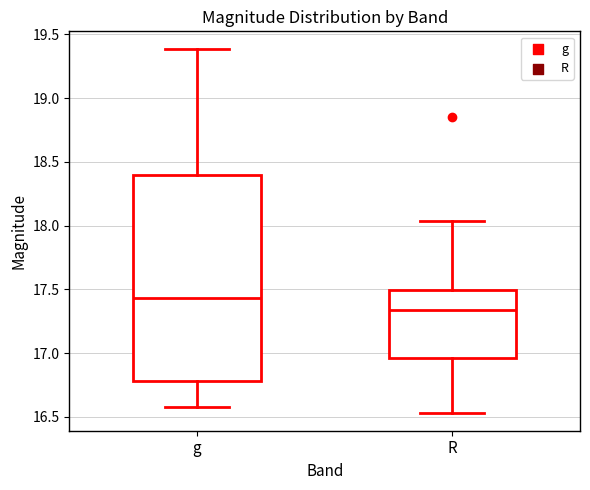

Reading left to right, transcribe this box plot: for each box, give where its median line is, the range the box spans, and where its two whiskers end, as read against the y-axis. The values are not printed on the chart, so give them approximately, as read against the axis.

g: median 17.45, box 16.80 to 18.40, whiskers 16.60 to 19.40
R: median 17.35, box 16.95 to 17.50, whiskers 16.55 to 18.05